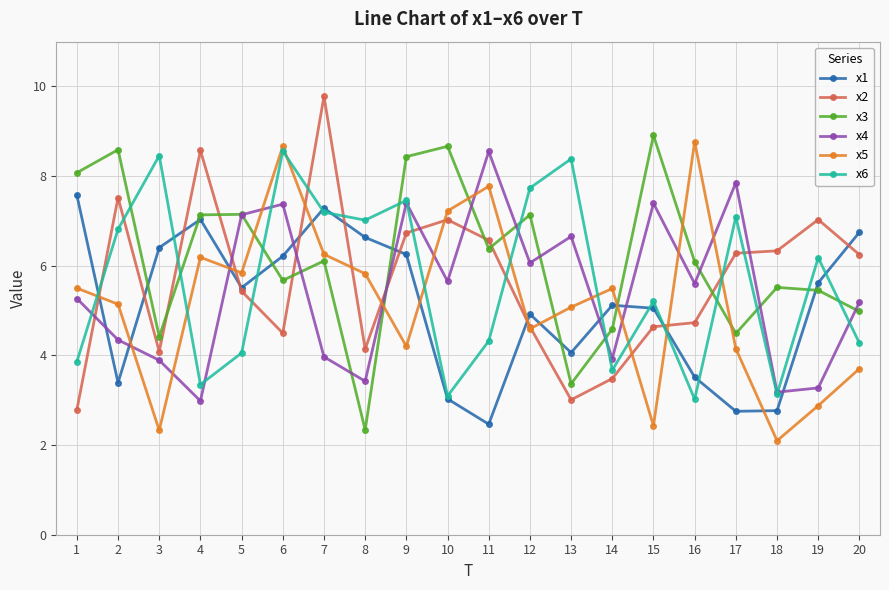

How many times do x4 and x5 cross each other?

11